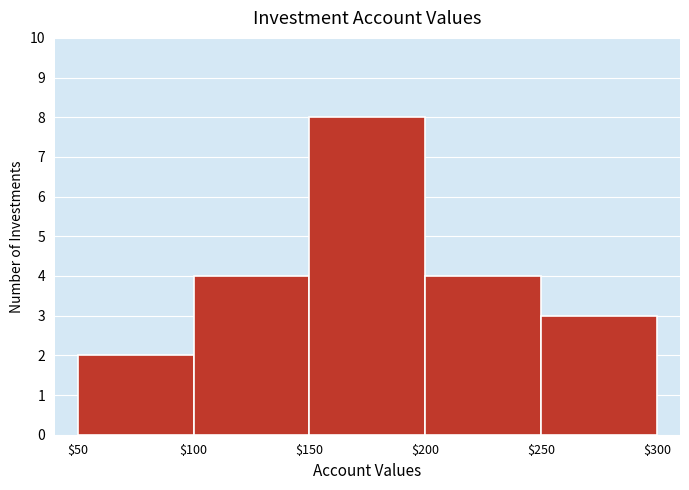

Reading left to right, list every bar in this chart as the range it spans on the x-axis followed by its height. The values are not printed on the chart, so give them approximately, as read against the axis.

$50 to $100: 2
$100 to $150: 4
$150 to $200: 8
$200 to $250: 4
$250 to $300: 3